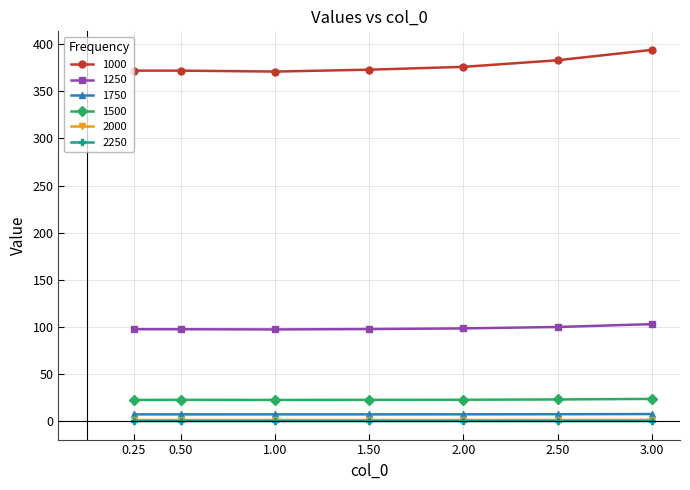

What is the minimum value for 1500?

22.6